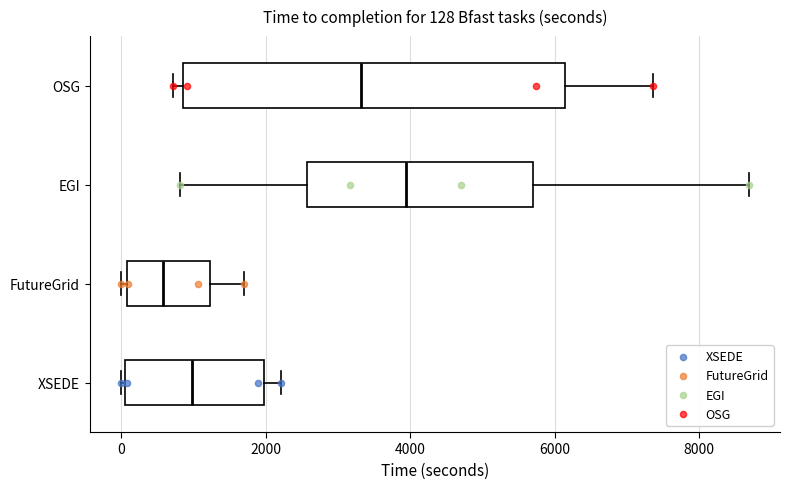

Which box has the furthest to the right median line?

EGI